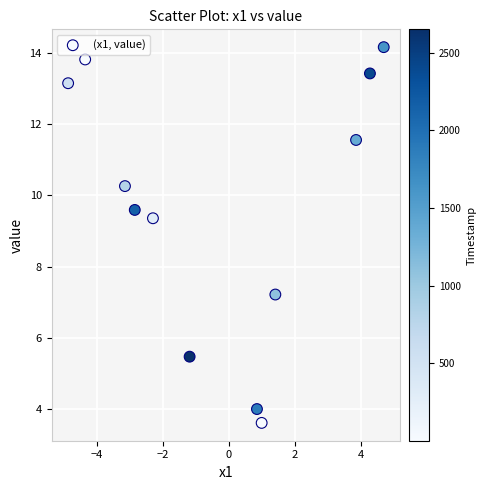

What is the average Y value?

9.6